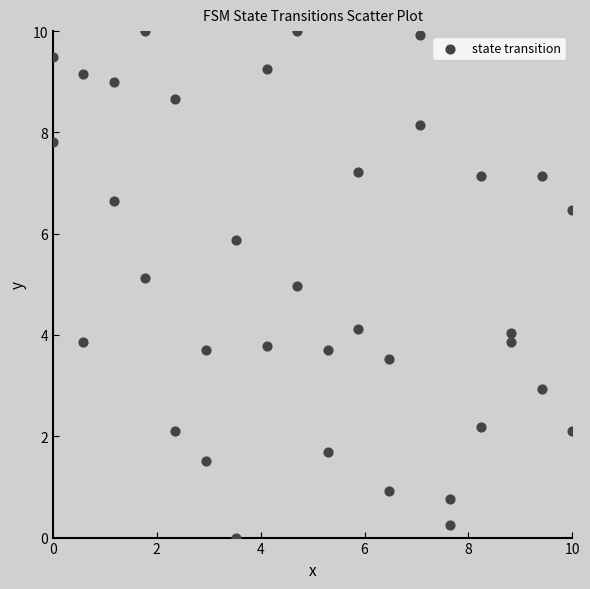

What is the range of X values (max minus min)?

10.0